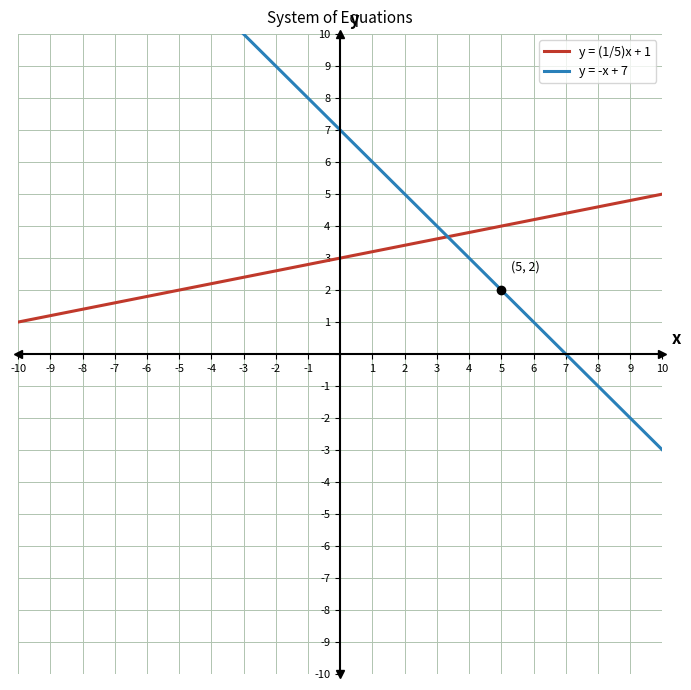

Is it true that y = (1/5)x + 1 equals 1.2 at -1?

False